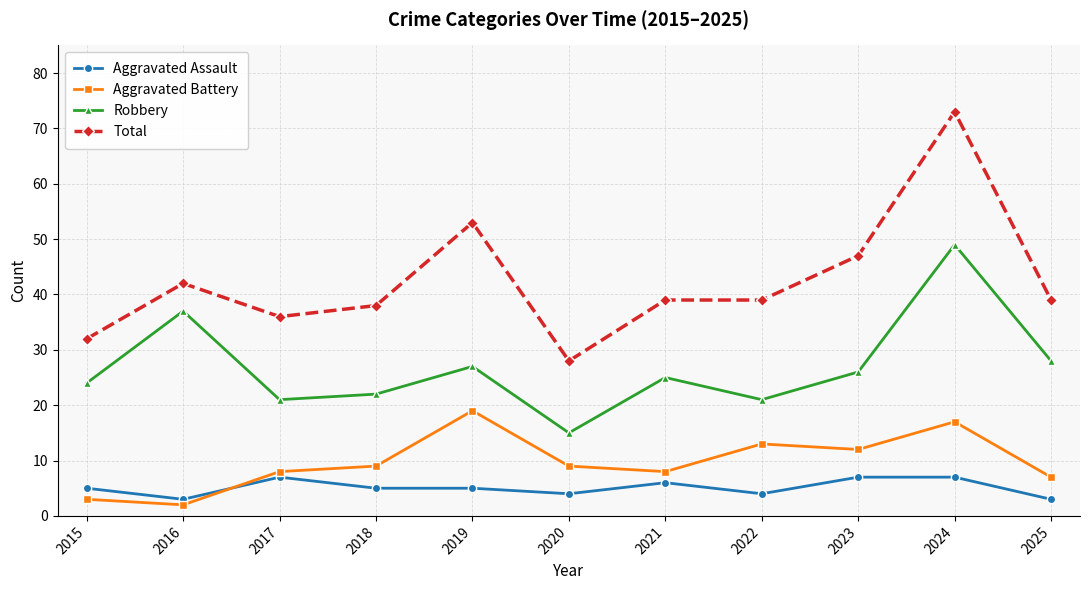

What is the value of the Aggravated Battery point at the 10th from the left?

17